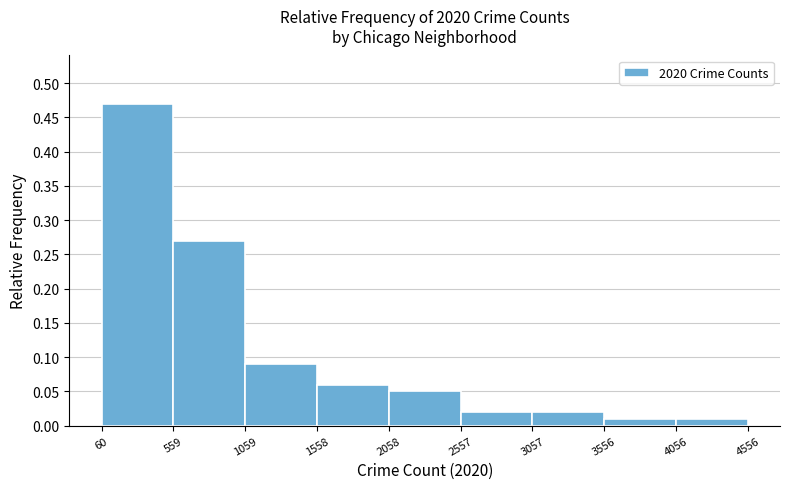

Which range on the x-axis has the tallest bar?

60 to 559